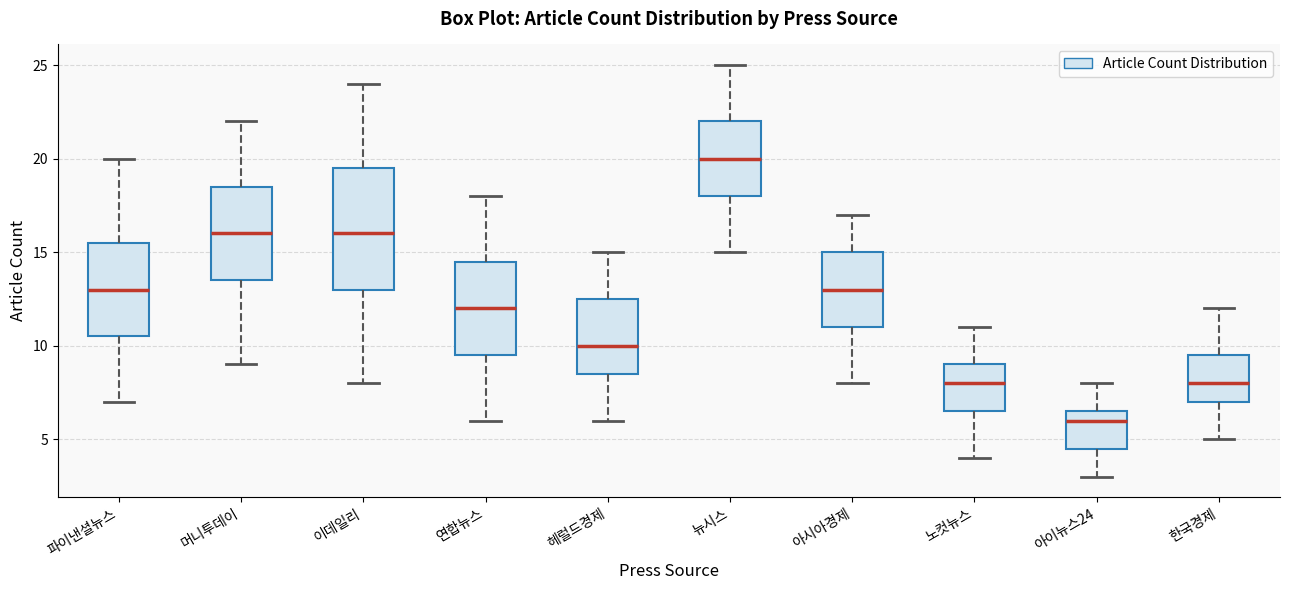

Where is the upper edge of the box for 아시아경제 on the y-axis? The values are not printed on the chart, so give them approximately, as read against the axis.

15.0